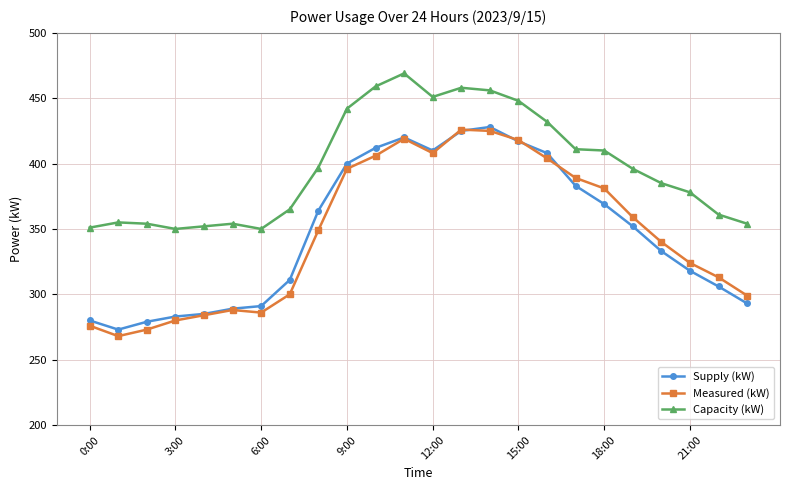

Which series has the largest total across all categories?

Capacity (kW)